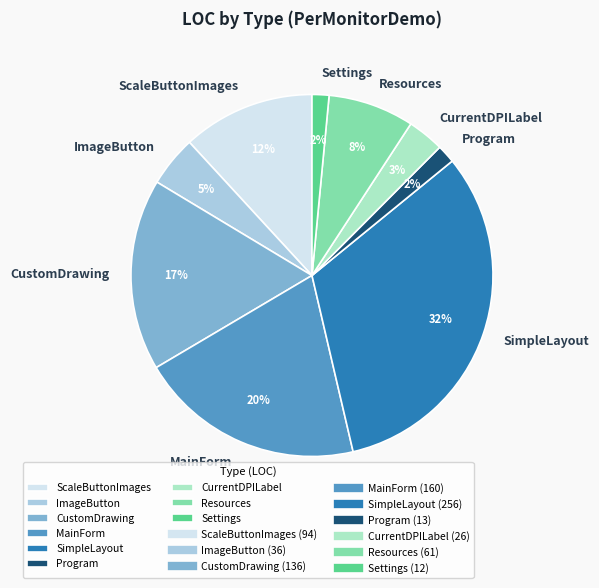

Count the number of slices in the pie.

9